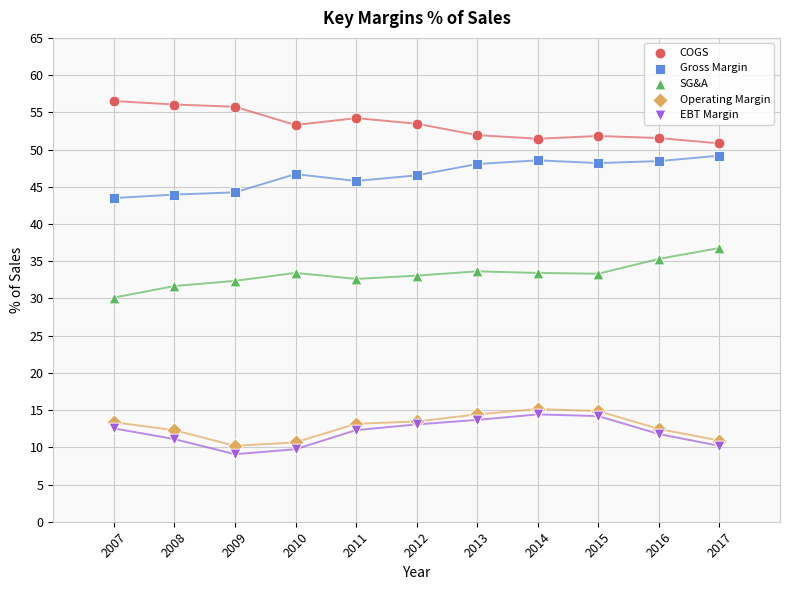

Which series reaches the maximum Y coordinate?

COGS